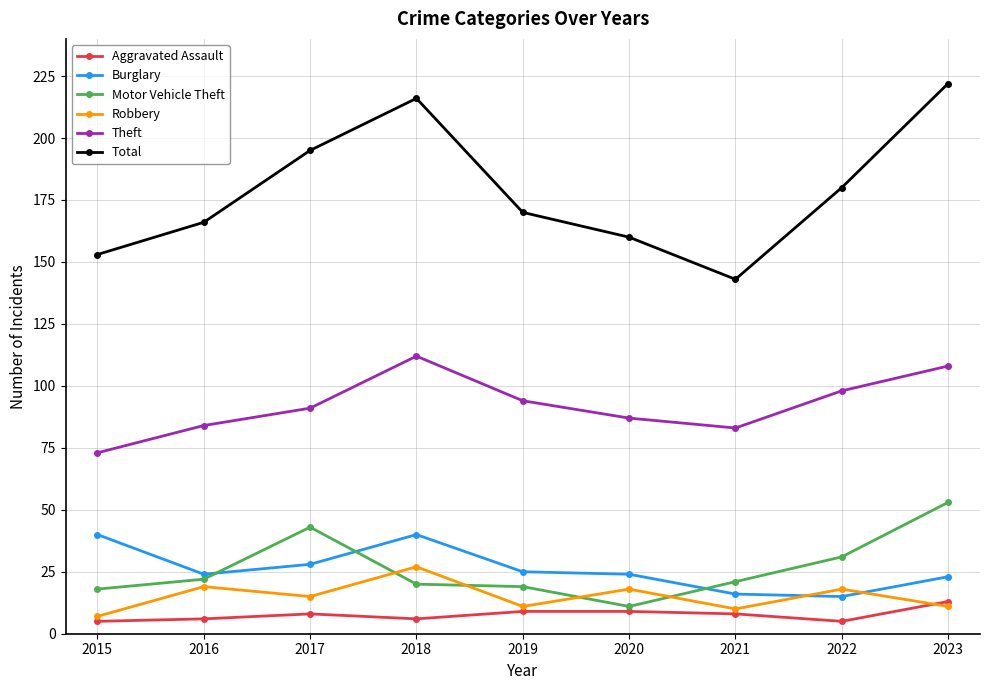

In Robbery, how many points are lower than both neighbors (excluding endpoints)?

3